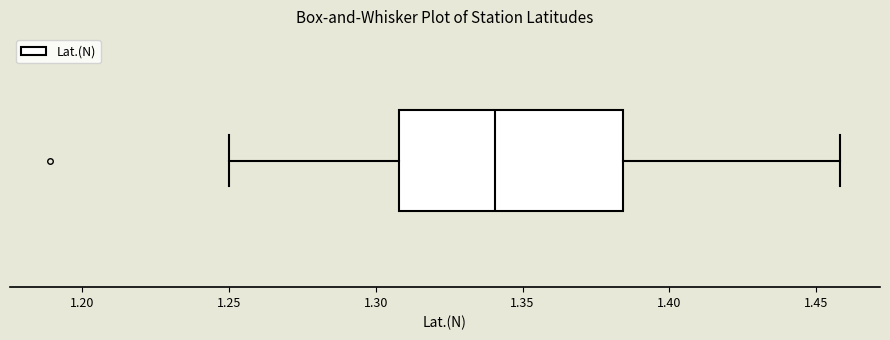

Where is the left edge of the box on the x-axis? The values are not printed on the chart, so give them approximately, as read against the axis.

1.310